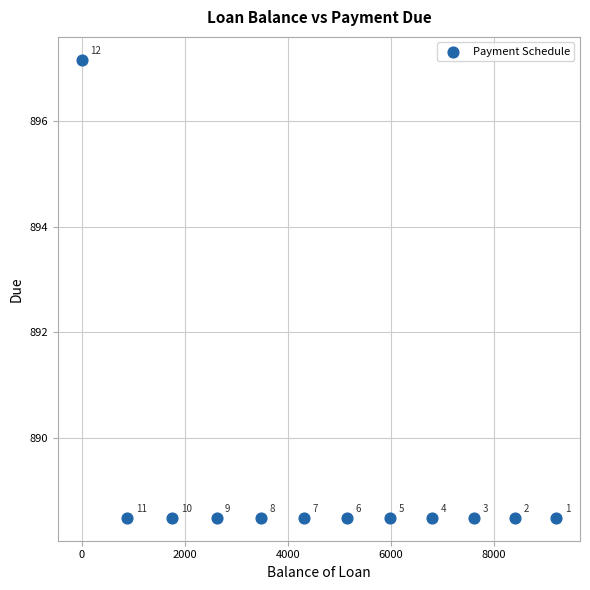

What is the range of Y values (max minus min)?

8.7